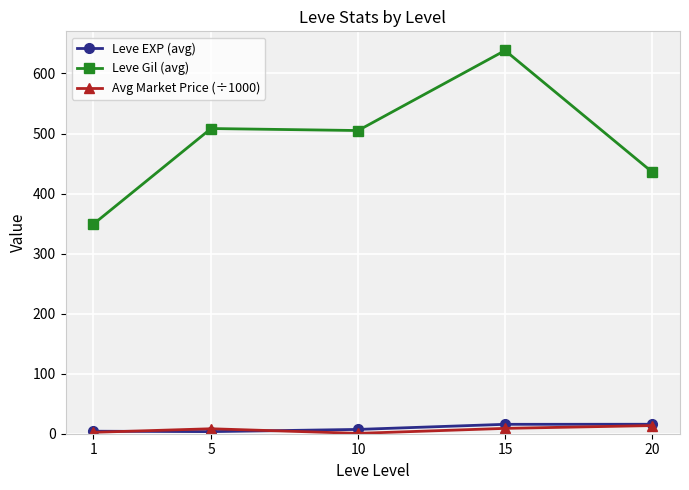

What are all the series names shown in the legend?

Leve EXP (avg), Leve Gil (avg), Avg Market Price (÷1000)